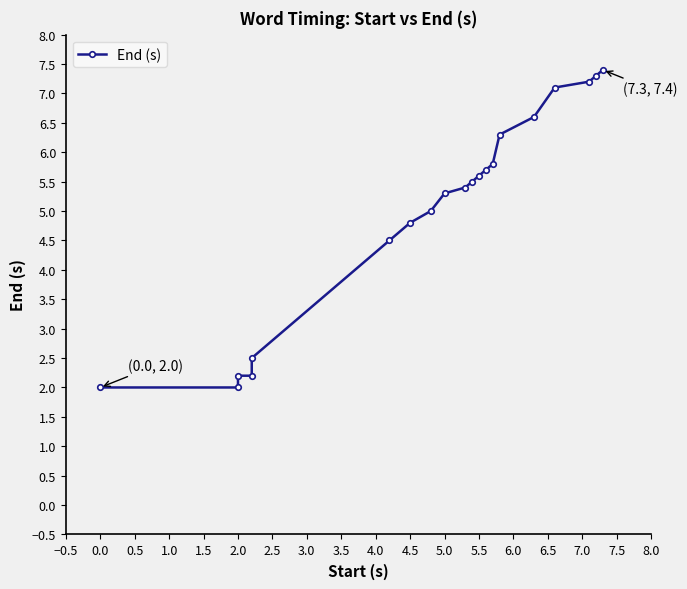

What is the greatest value displayed?

7.4